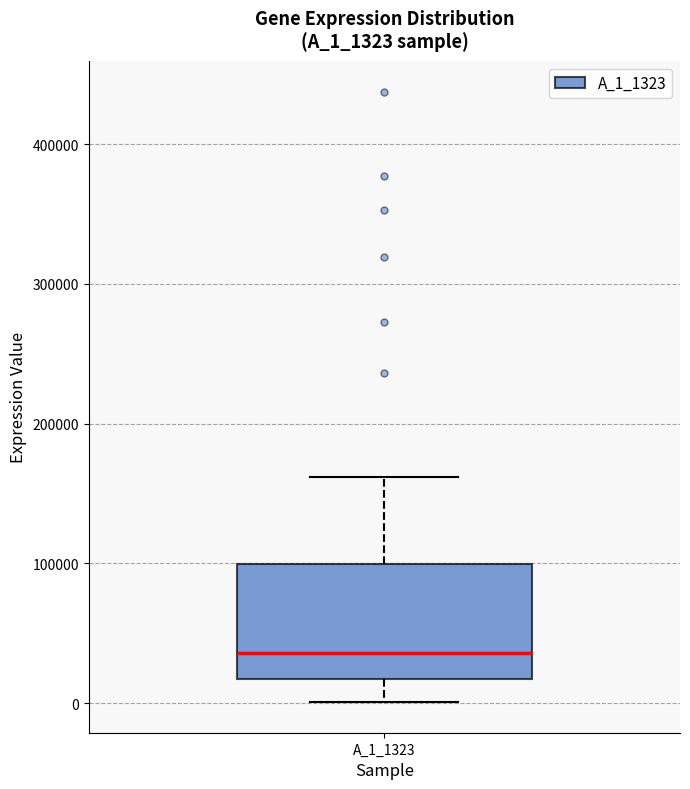

Where does the median line of the box for A_1_1323 sit on the y-axis? The values are not printed on the chart, so give them approximately, as read against the axis.

40000